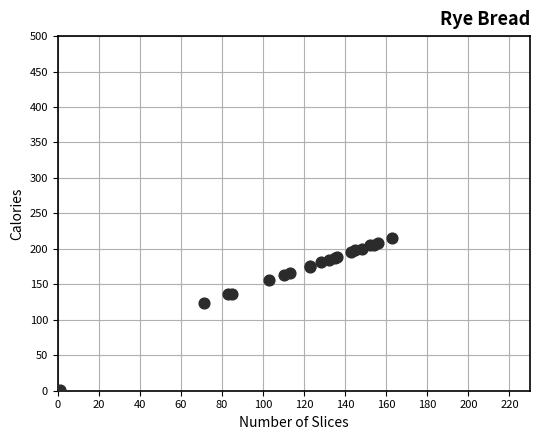

What Y value in the scatter plot is closest to 108?

123